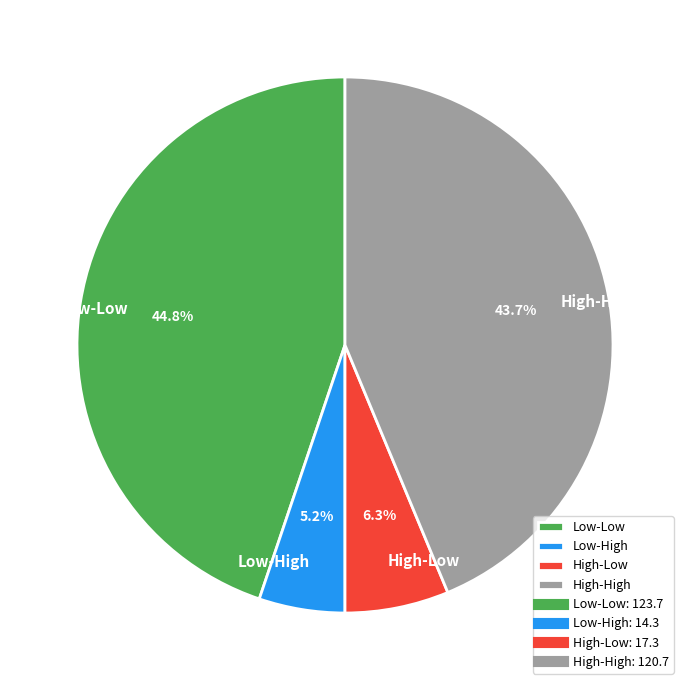

To the nearest percent, what is the difference between the largest and smallest slice percentages?

40%